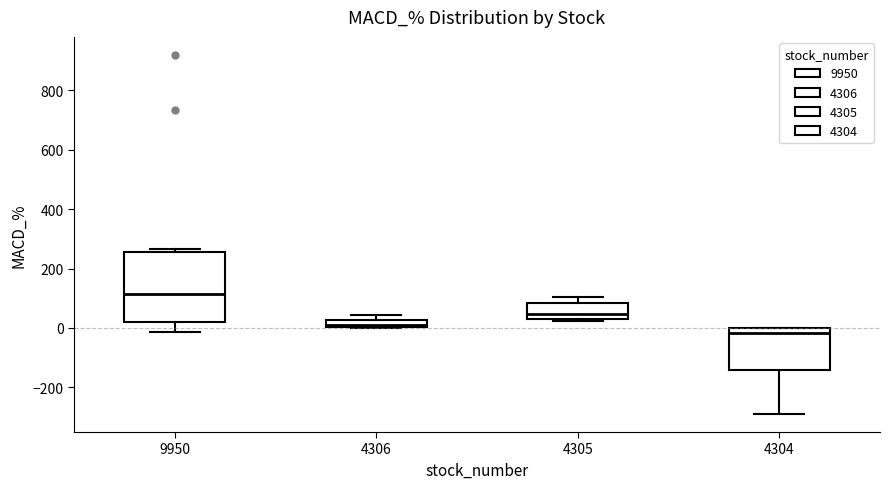

Where is the upper edge of the box at x = 4305 on the y-axis? The values are not printed on the chart, so give them approximately, as read against the axis.

80